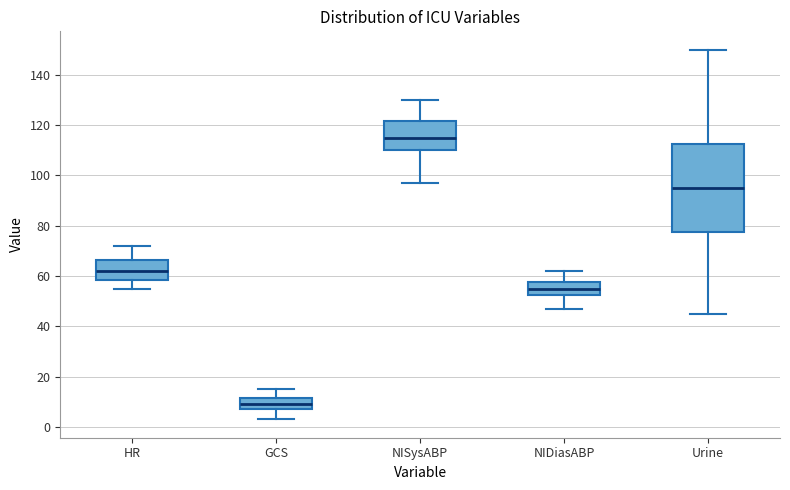

Comparing the boxes themselves (not the whiskers), which one is the tallest?

Urine